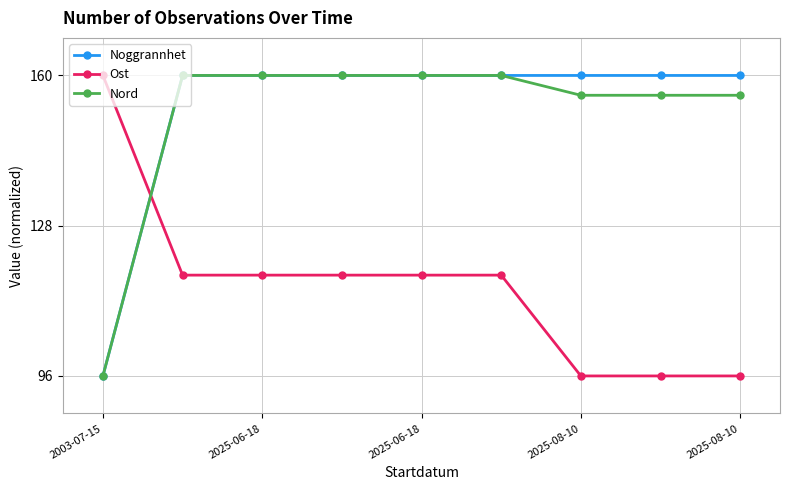

True or false: Noggrannhet and Ost cross at least once.

True